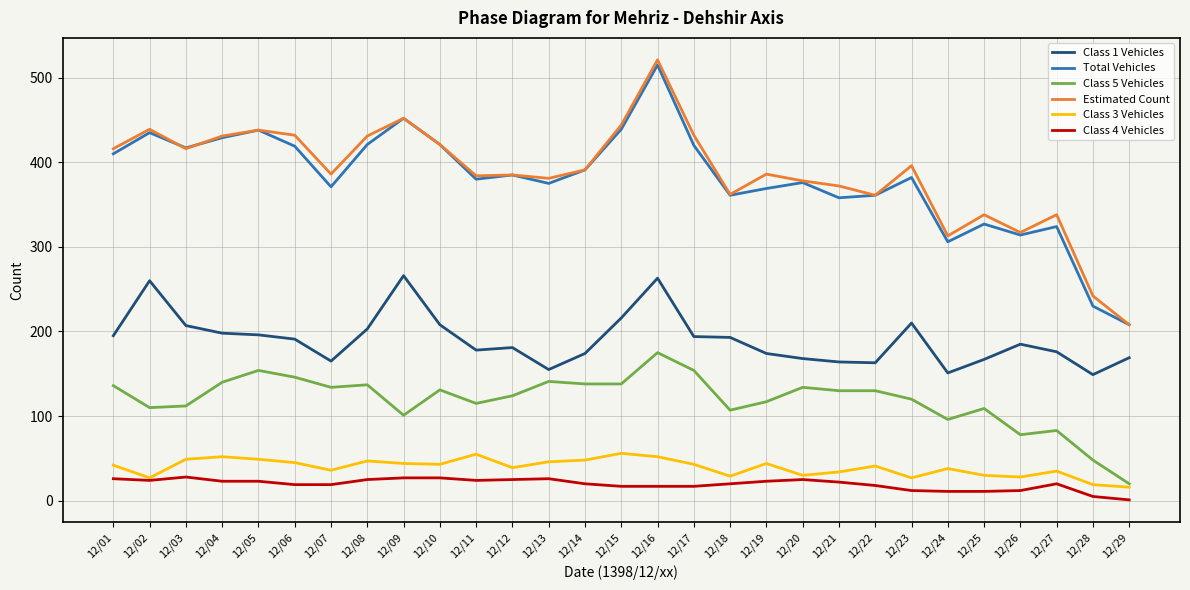

The Class 1 Vehicles series shows 279 at 12/25. True or false?

False